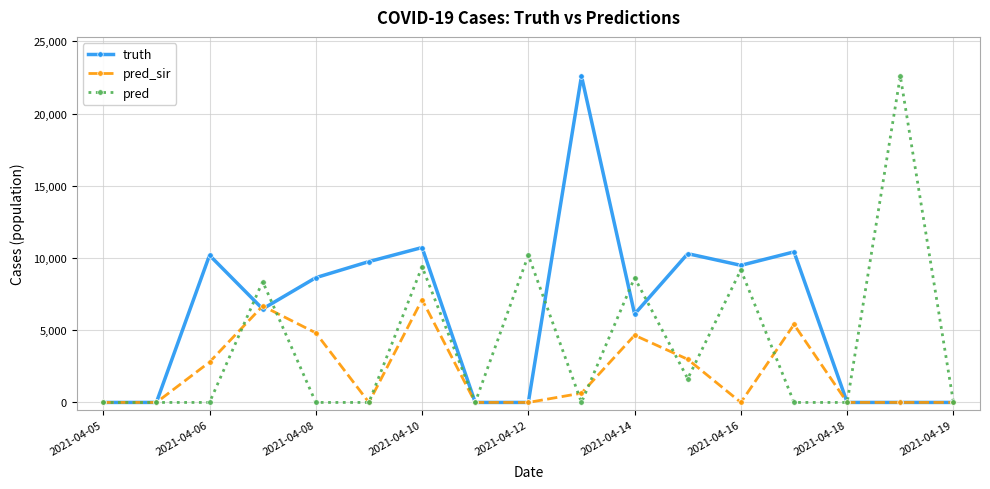

Rank the series by their average value, from lowest to highest.

pred_sir, pred, truth